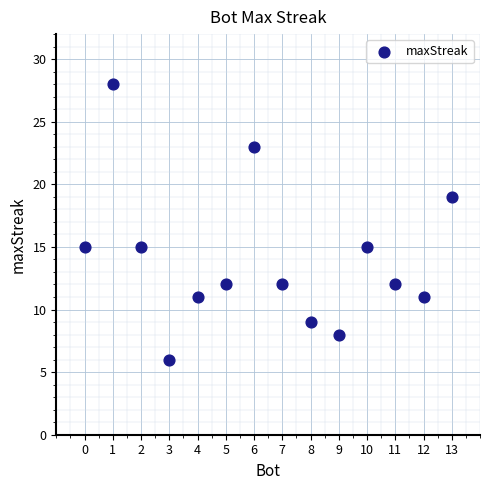

What is the range of Y values (max minus min)?

22